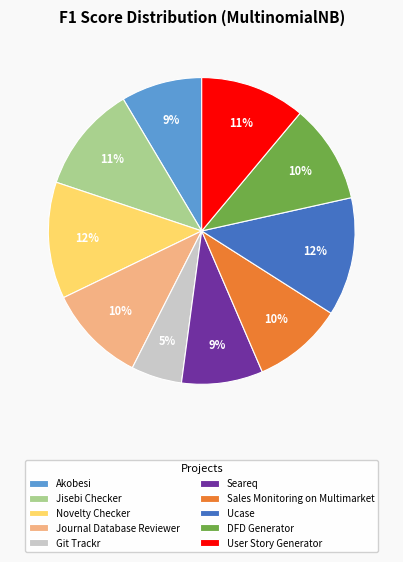

How many slices are in this pie chart?

10